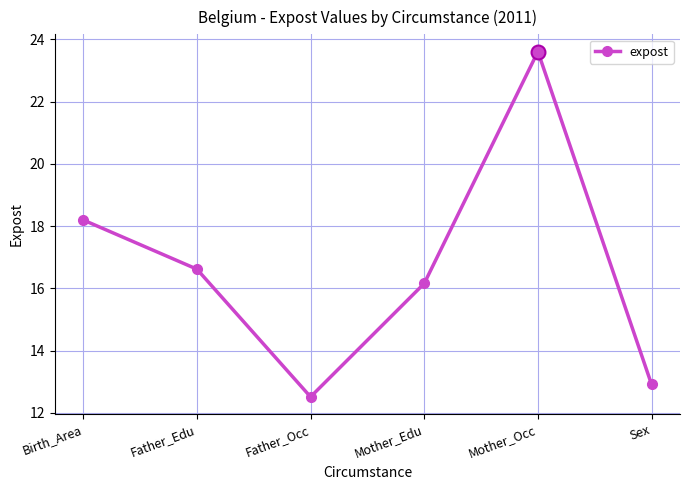

What is the difference between the maximum and minimum values?

11.1